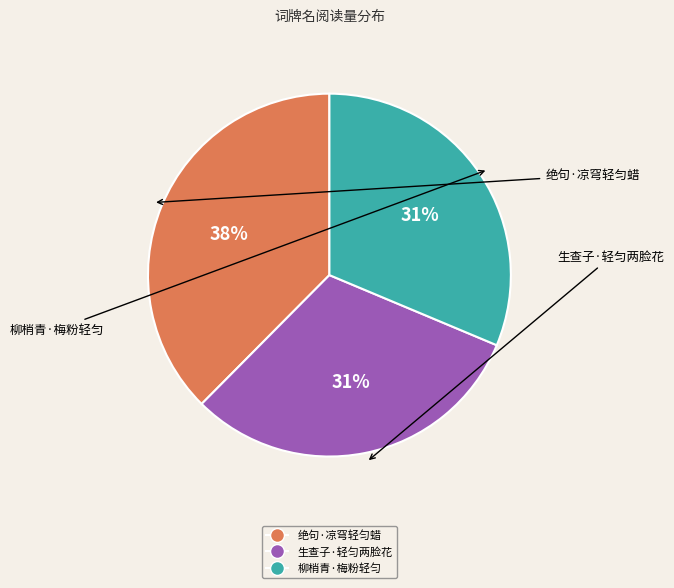

How many slices are in this pie chart?

3